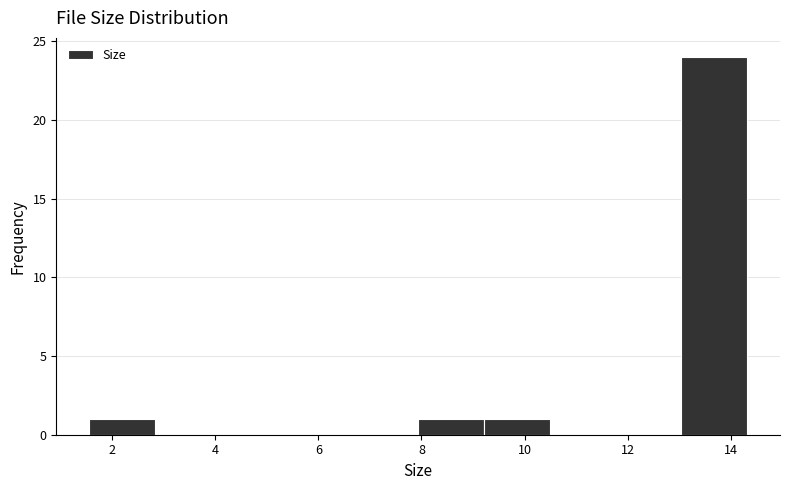

Which range on the x-axis has the tallest bar?

13.0 to 14.4